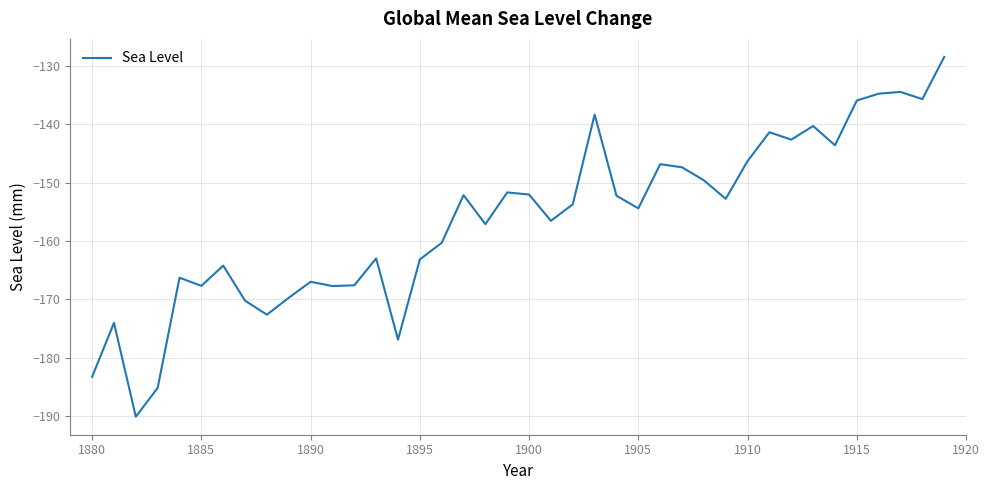

What is the difference between the maximum and minimum values?

61.6